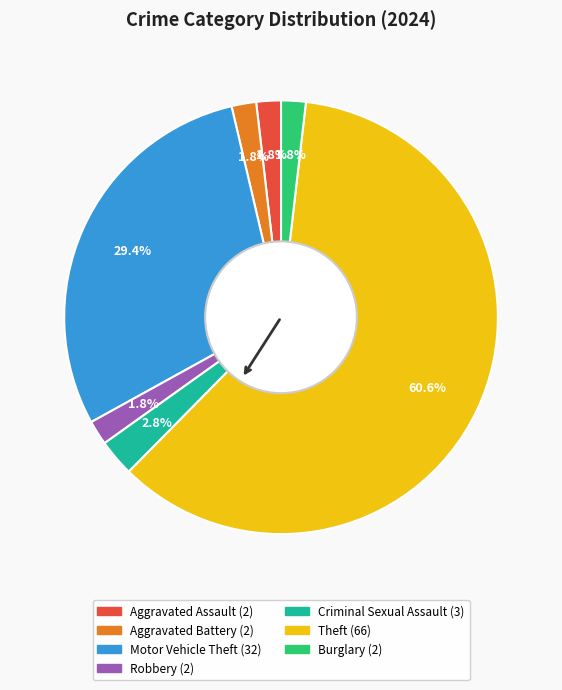

Does any single category account for the majority?

Yes